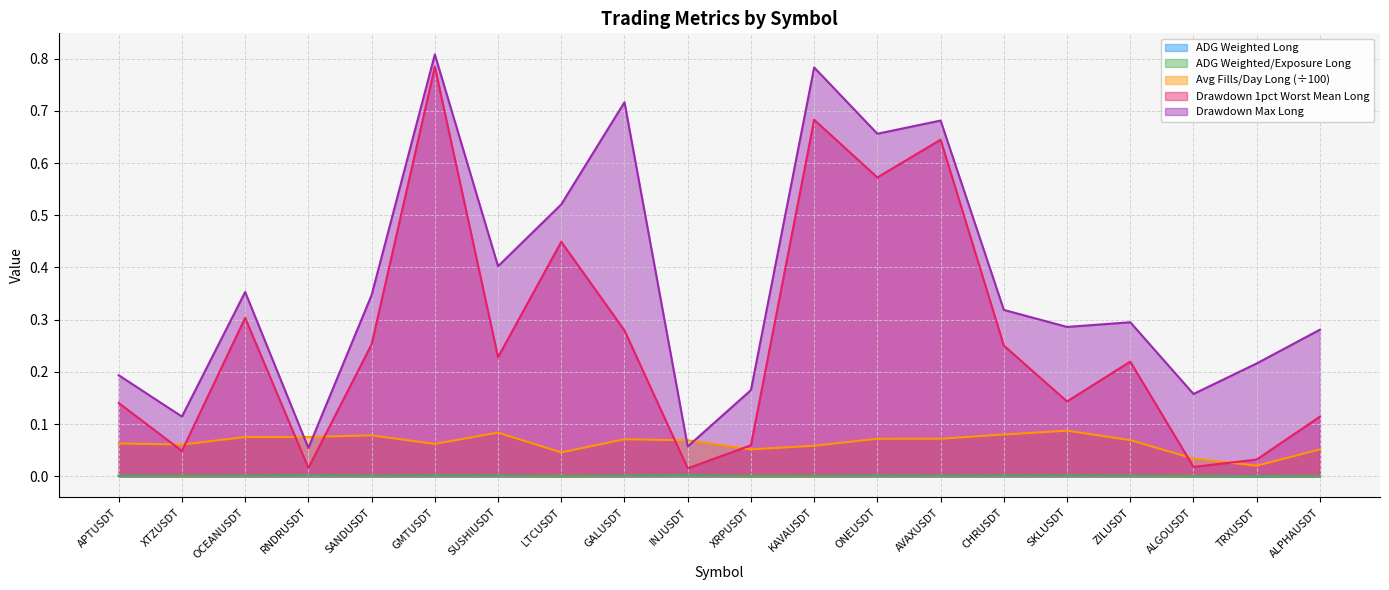

What position from the left is ALGOUSDT?

18